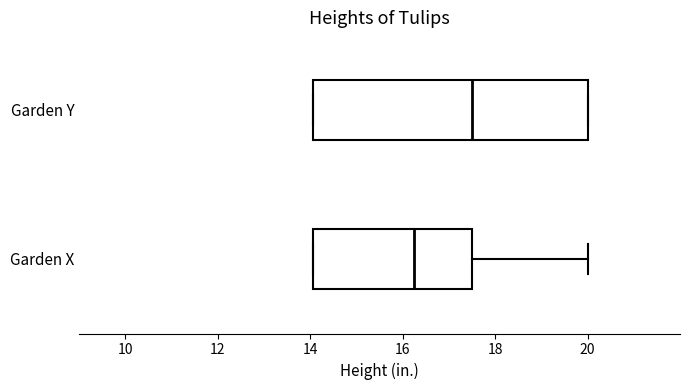

Which box is the widest, from its left edge to its right edge?

Garden Y